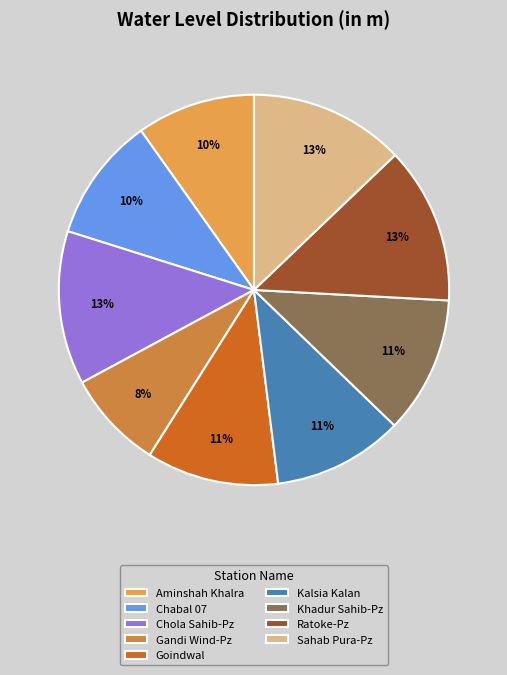

What portion of the pie excludes Khadur Sahib-Pz?

88.6%